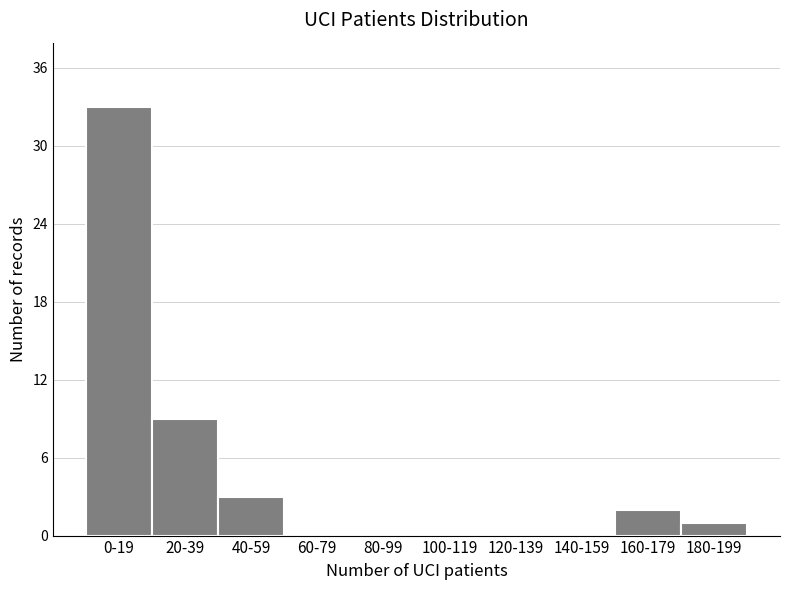

Reading left to right, extract all data points from this chart.

0-19=33	20-39=9	40-59=3	60-79=0	80-99=0	100-119=0	120-139=0	140-159=0	160-179=2	180-199=1